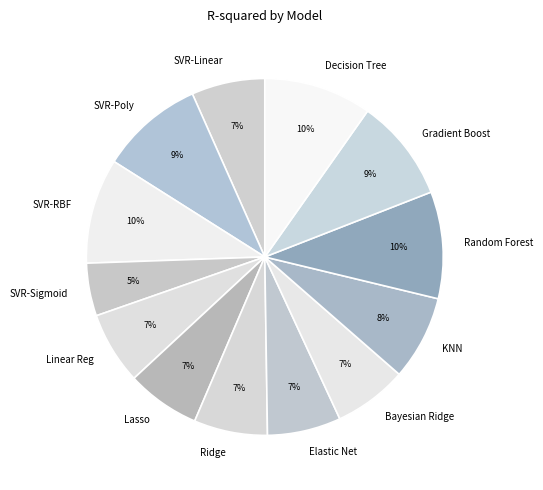

To the nearest percent, what is the difference between the largest and smallest slice percentages?

5%